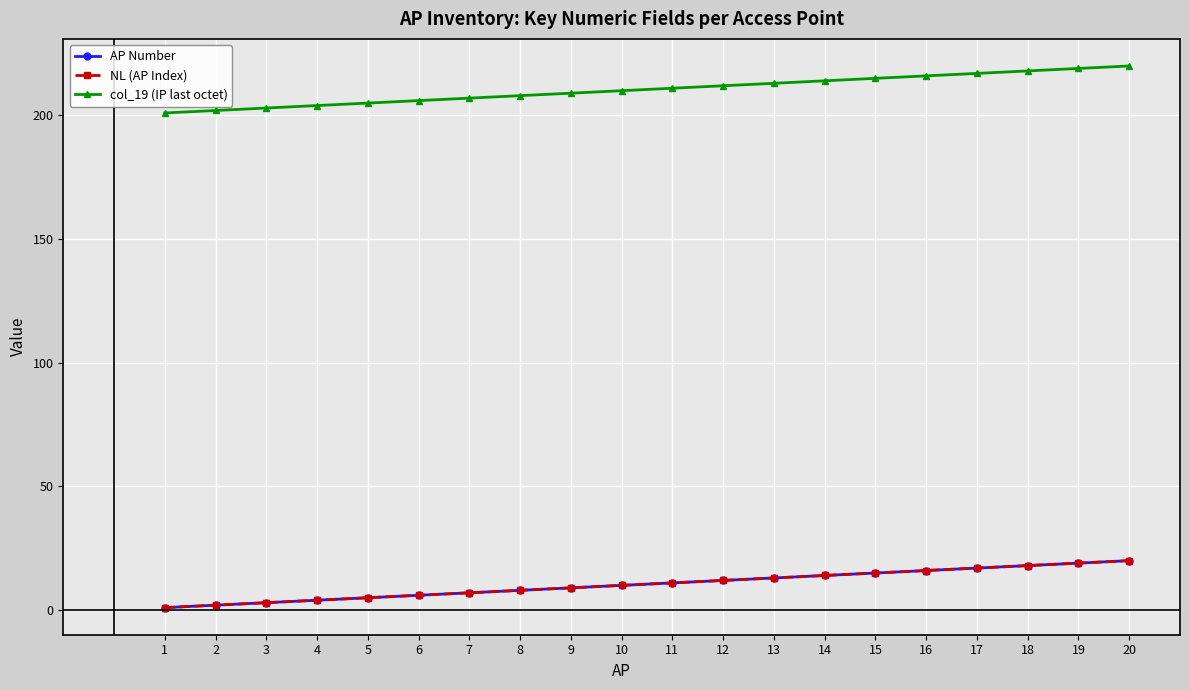

Reading left to right, transcribe all the data shown in this chart.

AP Number: 1	2	3	4	5	6	7	8	9	10	11	12	13	14	15	16	17	18	19	20
NL (AP Index): 1	2	3	4	5	6	7	8	9	10	11	12	13	14	15	16	17	18	19	20
col_19 (IP last octet): 201	202	203	204	205	206	207	208	209	210	211	212	213	214	215	216	217	218	219	220